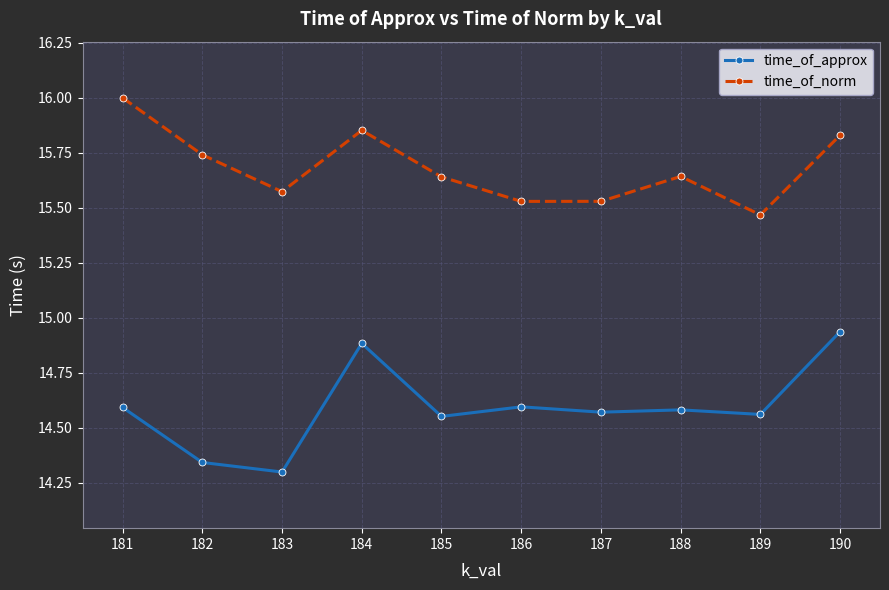

What is the difference between the time_of_norm values at 182 and 183?

0.2